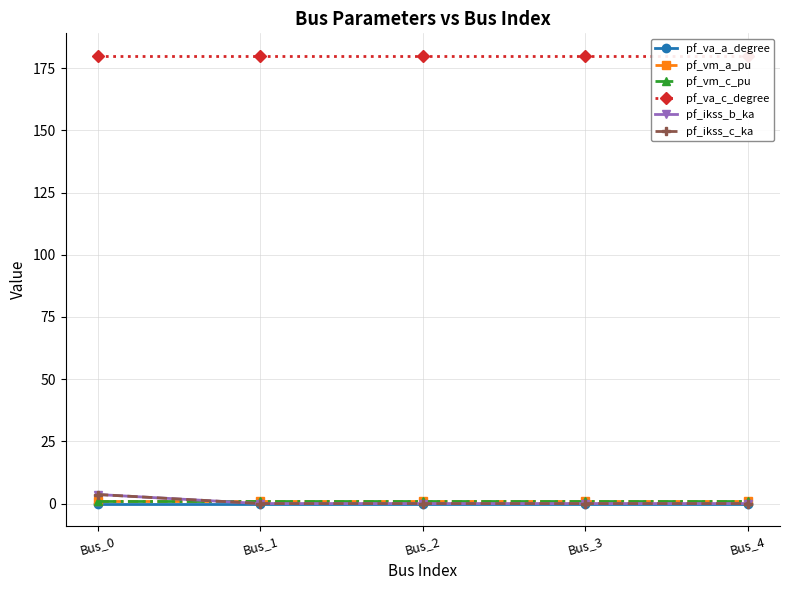

Which series has the largest total across all categories?

pf_va_c_degree